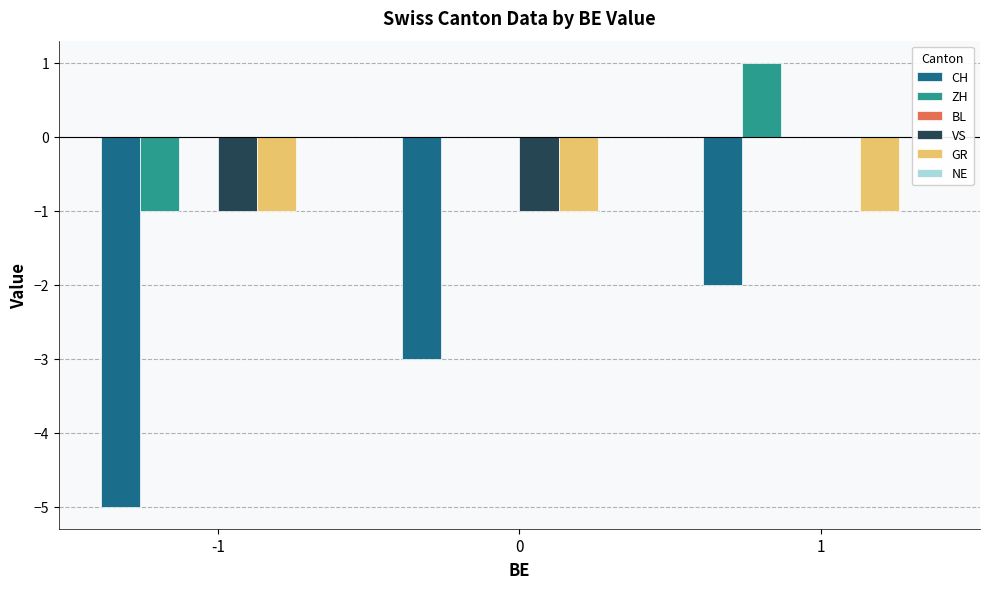

What is the total value across all series at 0?

-5